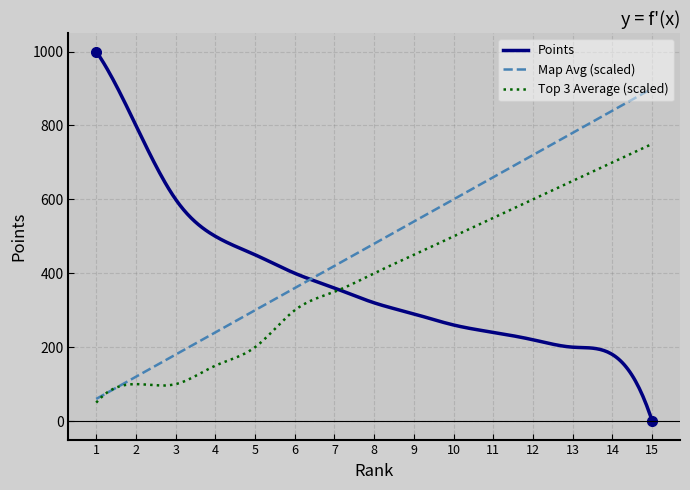

What is the maximum value for Points?

1000.0